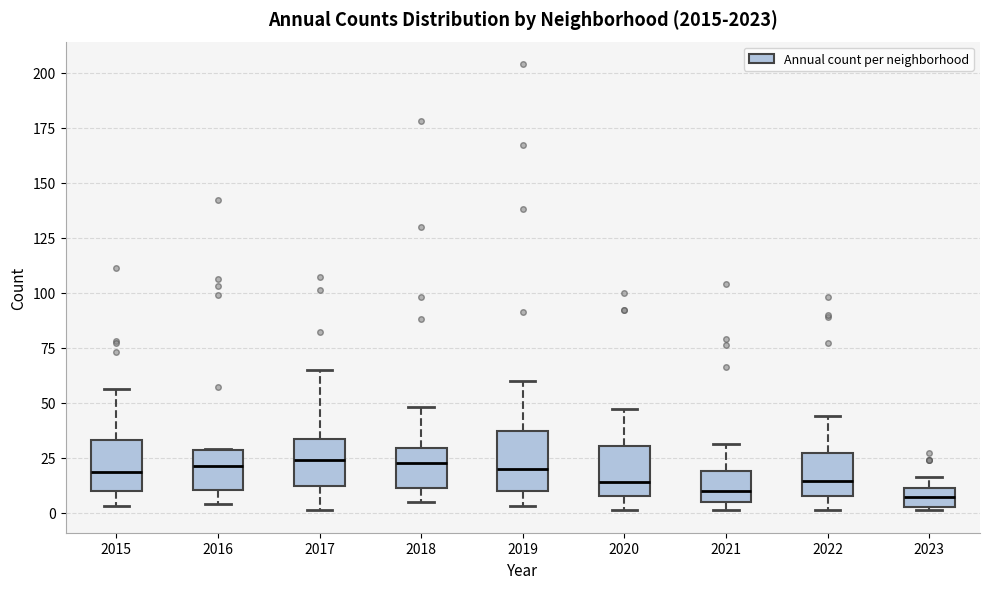

Reading left to right, transcribe this box plot: for each box, give where its median line is, the range the box spans, and where its two whiskers end, as read against the y-axis. The values are not printed on the chart, so give them approximately, as read against the axis.

2015: median 20, box 10 to 35, whiskers 5 to 55
2016: median 20, box 10 to 30, whiskers 5 to 30
2017: median 25, box 10 to 35, whiskers 0 to 65
2018: median 25, box 10 to 30, whiskers 5 to 50
2019: median 20, box 10 to 35, whiskers 5 to 60
2020: median 15, box 10 to 30, whiskers 0 to 45
2021: median 10, box 5 to 20, whiskers 0 to 30
2022: median 15, box 10 to 25, whiskers 0 to 45
2023: median 5 (inside the box), box 5 to 10, whiskers 0 to 15